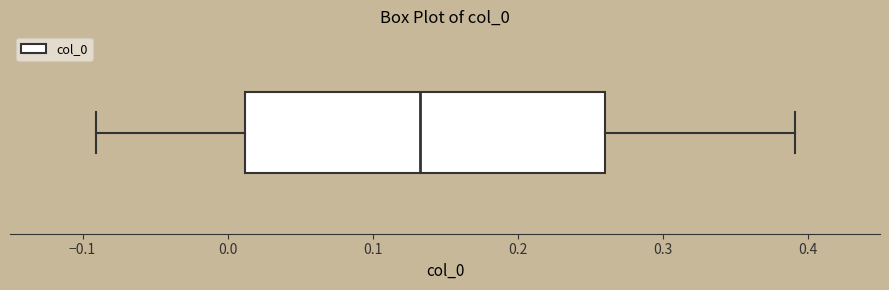

Transcribe this box plot: give where the median line is, the range the box spans, and where the two whiskers end, as read against the x-axis. The values are not printed on the chart, so give them approximately, as read against the axis.

median 0.13, box 0.01 to 0.26, whiskers -0.09 to 0.39